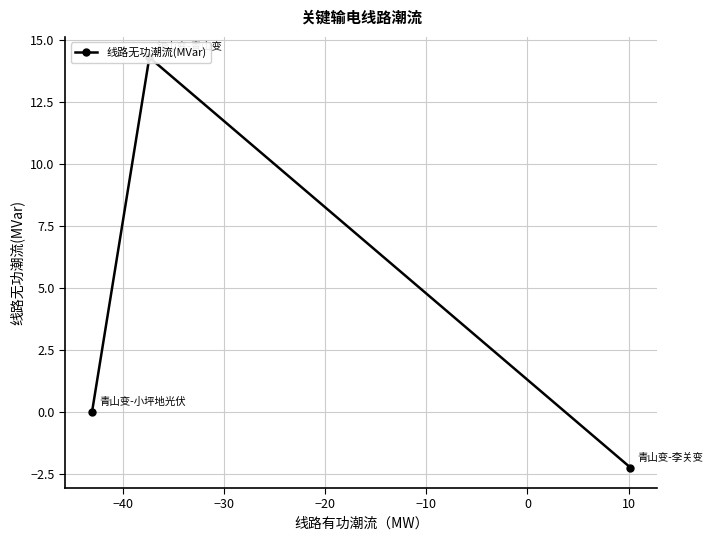

Reading right to left, what are all the values shown in this chart?

-2.3	14.3	0.0